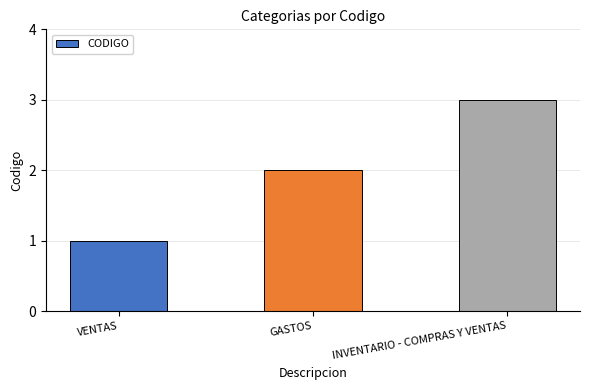

Read the value at INVENTARIO - COMPRAS Y VENTAS.

3